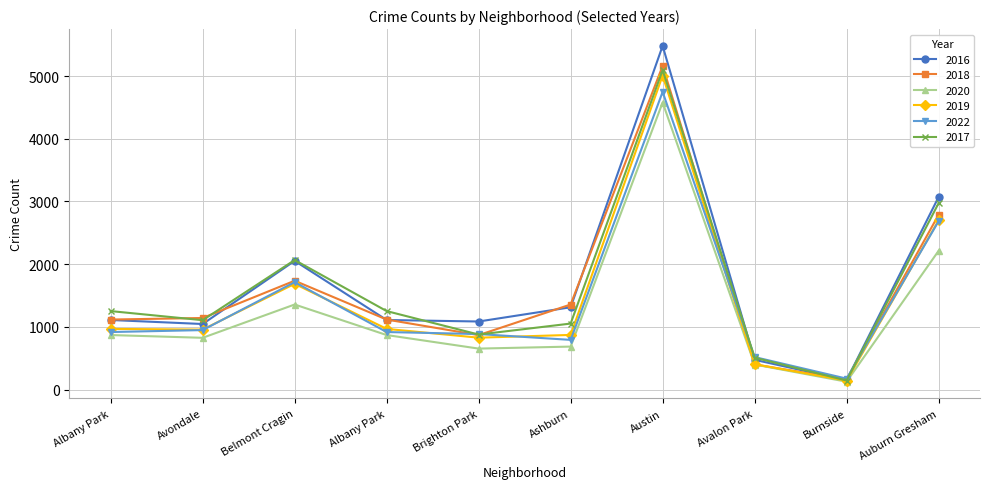

Reading left to right, extract all data points from this chart.

2016: Albany Park=1110	Avondale=1046	Belmont Cragin=2053	Albany Park=1110	Brighton Park=1086	Ashburn=1313	Austin=5481	Avalon Park=475	Burnside=151	Auburn Gresham=3071
2018: Albany Park=1117	Avondale=1142	Belmont Cragin=1736	Albany Park=1117	Brighton Park=869	Ashburn=1357	Austin=5162	Avalon Park=401	Burnside=160	Auburn Gresham=2787
2020: Albany Park=870	Avondale=826	Belmont Cragin=1357	Albany Park=870	Brighton Park=654	Ashburn=686	Austin=4578	Avalon Park=400	Burnside=126	Auburn Gresham=2213
2019: Albany Park=968	Avondale=957	Belmont Cragin=1687	Albany Park=968	Brighton Park=828	Ashburn=872	Austin=5008	Avalon Park=405	Burnside=142	Auburn Gresham=2700
2022: Albany Park=918	Avondale=949	Belmont Cragin=1713	Albany Park=918	Brighton Park=886	Ashburn=793	Austin=4747	Avalon Park=519	Burnside=175	Auburn Gresham=2685
2017: Albany Park=1252	Avondale=1107	Belmont Cragin=2066	Albany Park=1252	Brighton Park=878	Ashburn=1053	Austin=5095	Avalon Park=509	Burnside=145	Auburn Gresham=2973